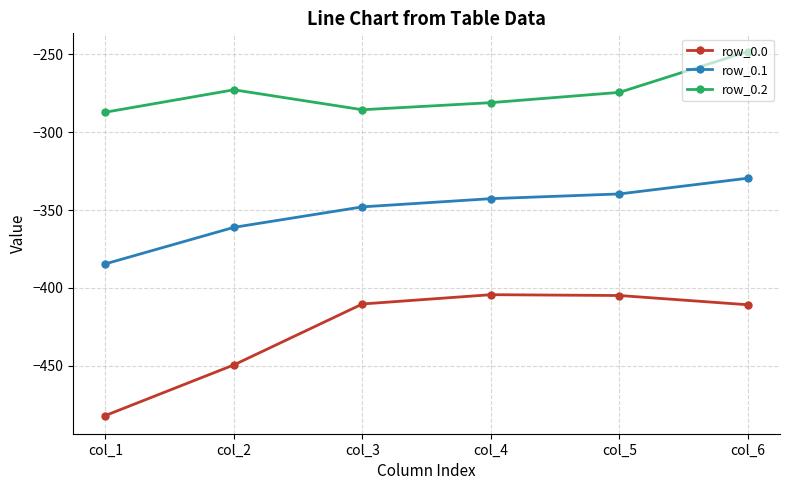

Which series changed the most between col_3 and col_6?

row_0.2